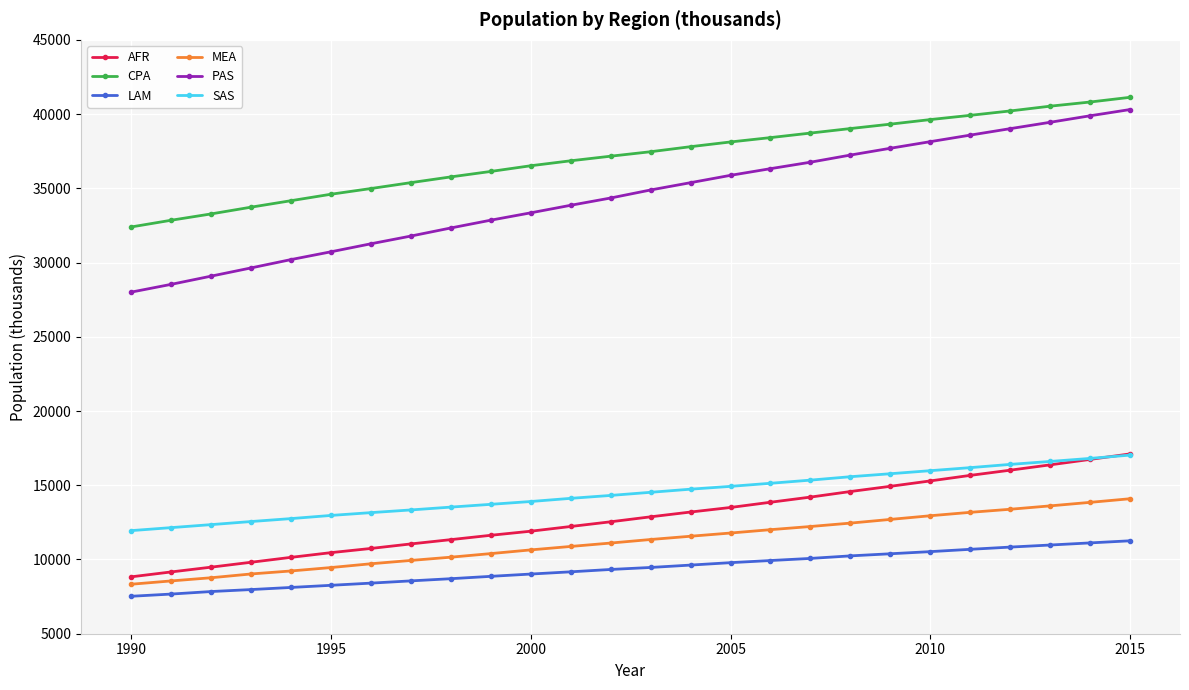

Which series has the largest range (max minus min)?

PAS